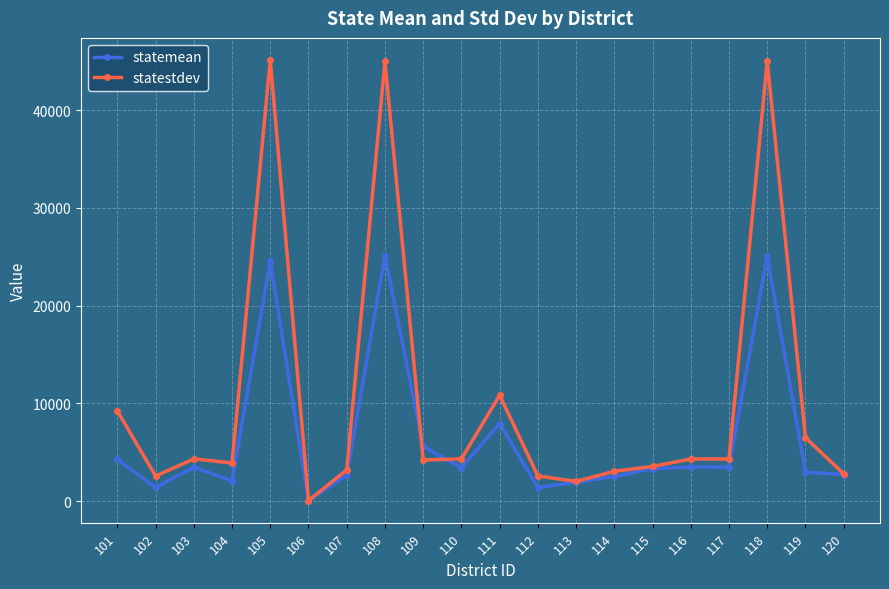

The value of statemean at 102 is 1404.6. True or false?

True